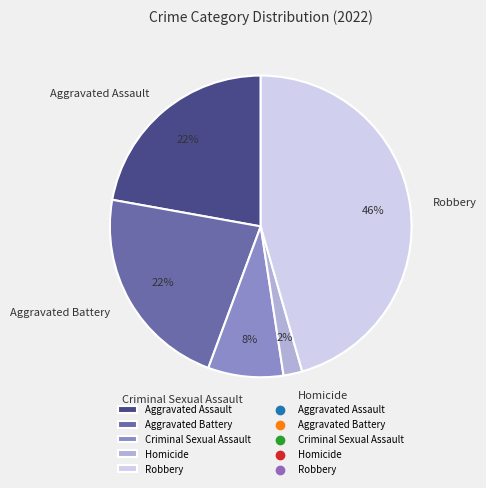

What is the smallest slice in the pie chart?

Homicide